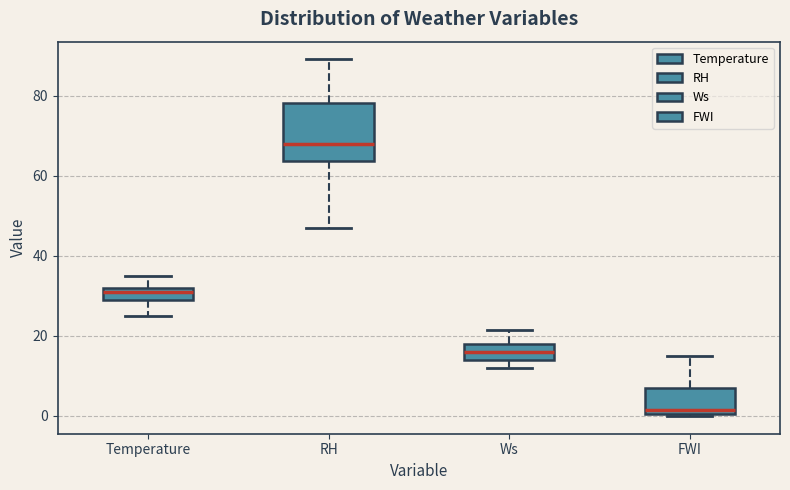

Reading left to right, read every box against the y-axis: the position of its median line, the range the box covers, and the ends of its whiskers. The values are not printed on the chart, so give them approximately, as read against the axis.

Temperature: median 32 (just below the box's upper edge), box 30 to 32, whiskers 26 to 36
RH: median 68, box 64 to 78, whiskers 48 to 90
Ws: median 16, box 14 to 18, whiskers 12 to 22
FWI: median 2, box 0 to 6, whiskers 0 to 16